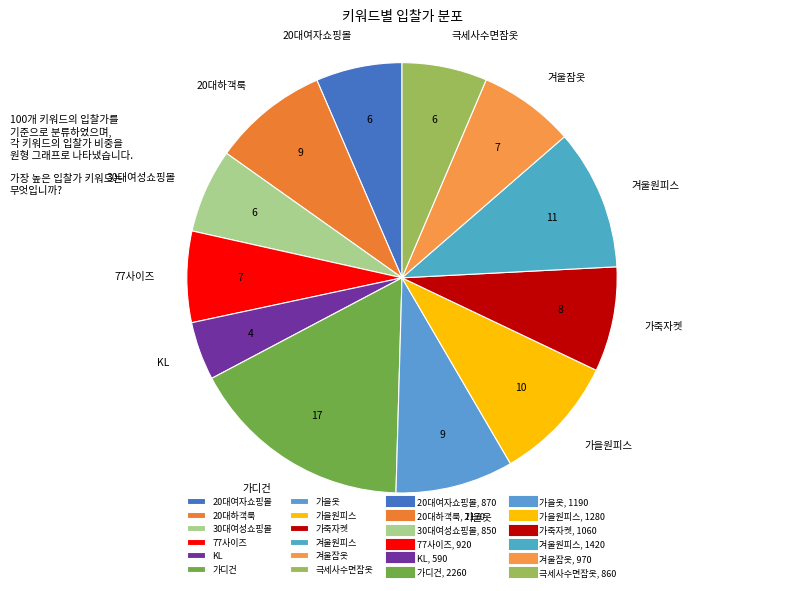

Does 극세사수면잠옷 account for over 50% of the chart?

No